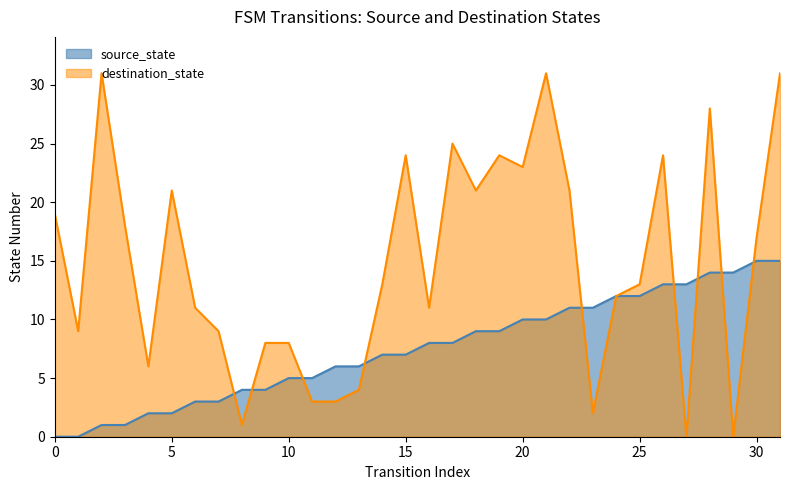

Reading left to right, transcribe all the data shown in this chart.

source_state: 0	0	1	1	2	2	3	3	4	4	5	5	6	6	7	7	8	8	9	9	10	10	11	11	12	12	13	13	14	14	15	15
destination_state: 19	9	31	18	6	21	11	9	1	8	8	3	3	4	13	24	11	25	21	24	23	31	21	2	12	13	24	0	28	0	17	31